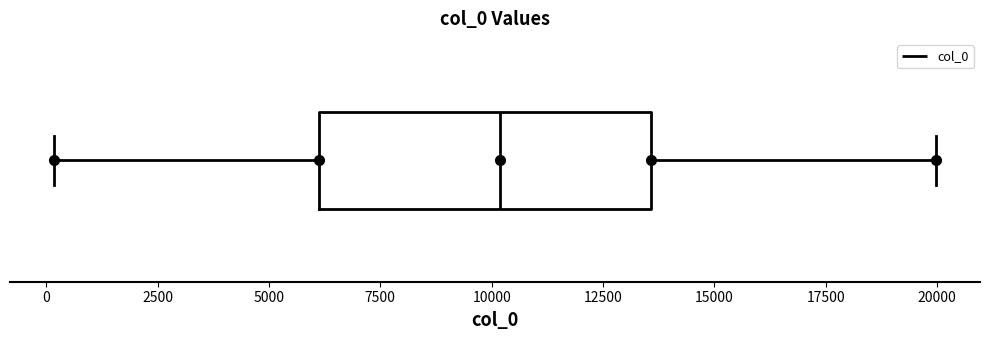

Transcribe this box plot: give where the median line is, the range the box spans, and where the two whiskers end, as read against the x-axis. The values are not printed on the chart, so give them approximately, as read against the axis.

median 10000, box 6000 to 13500, whiskers 0 to 20000